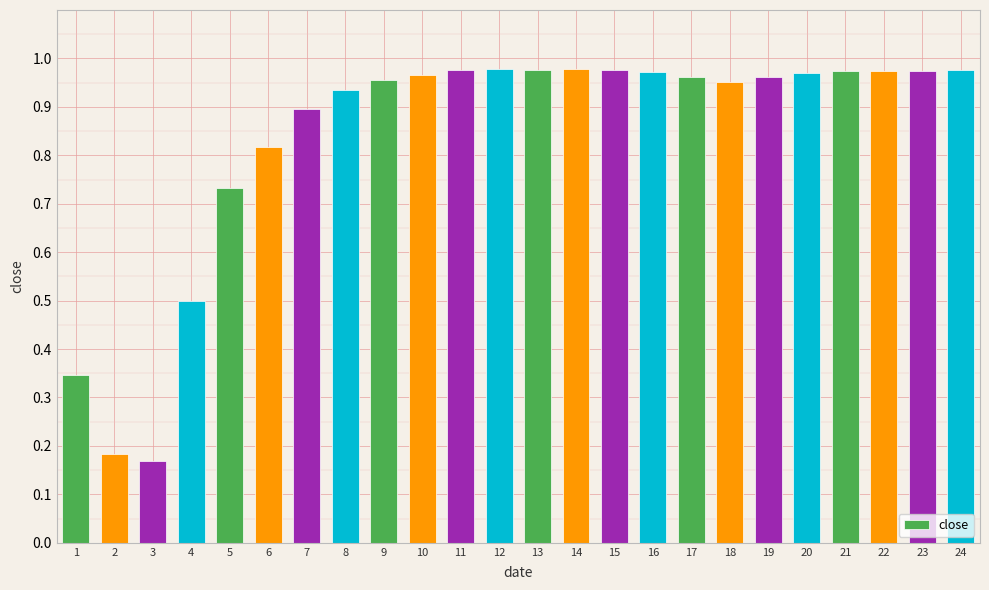

What is the sum of all values?

20.1